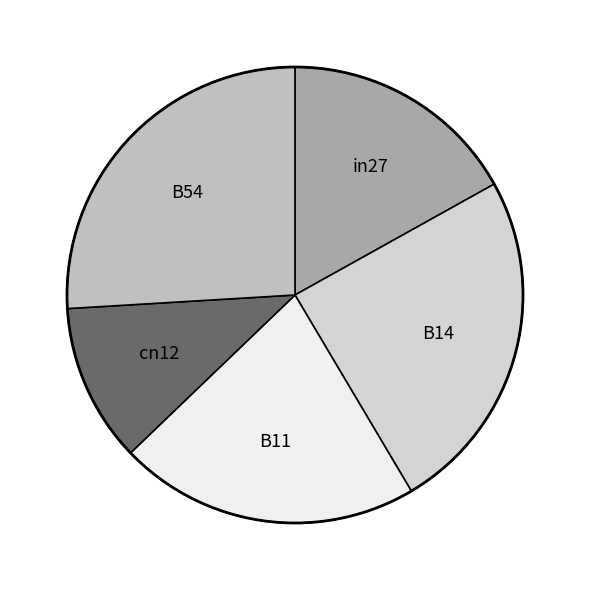

Is it true that B14 is 25% of the pie?

True